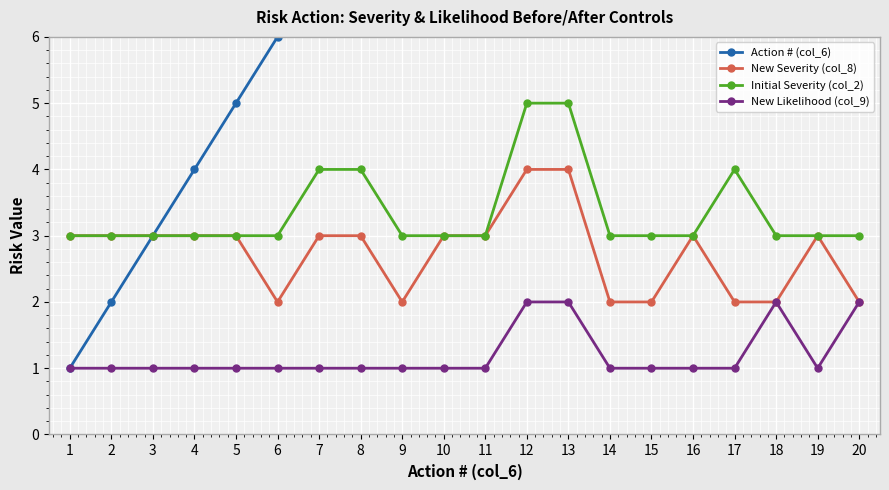

How many data points in Initial Severity (col_2) are above 3?

5